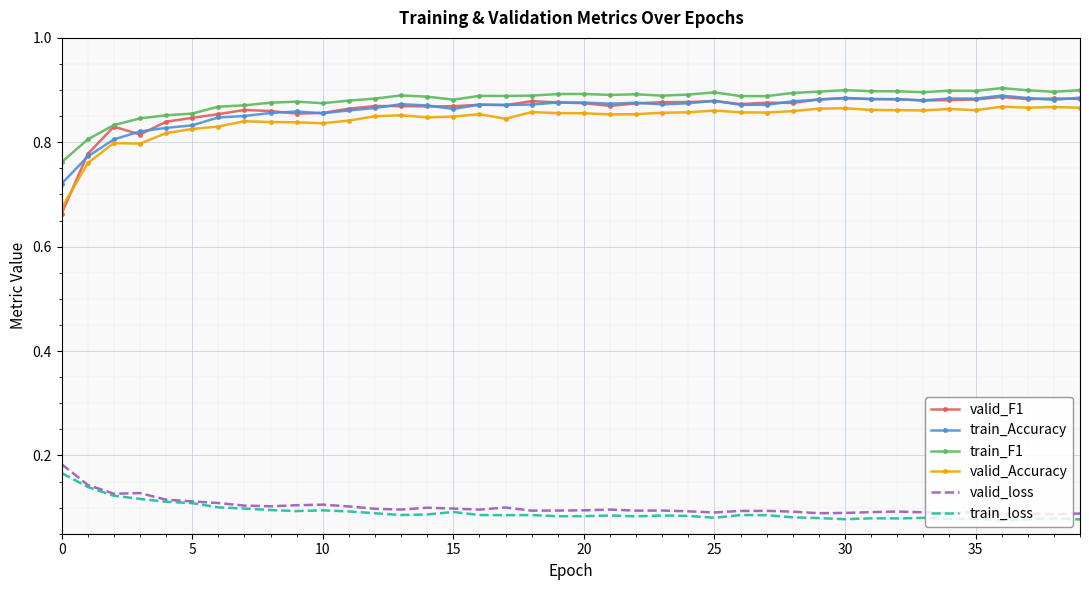

True or false: valid_Accuracy and valid_loss intersect in this chart.

False